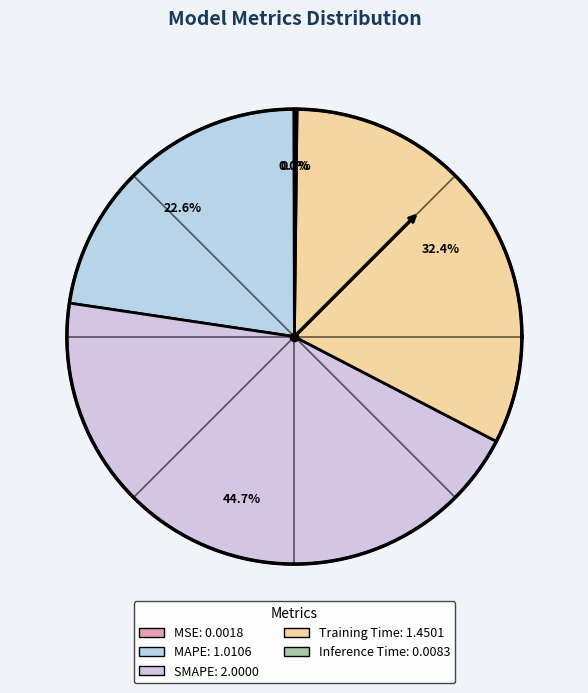

What is the ratio of the value at Training Time to the value at SMAPE?

0.7